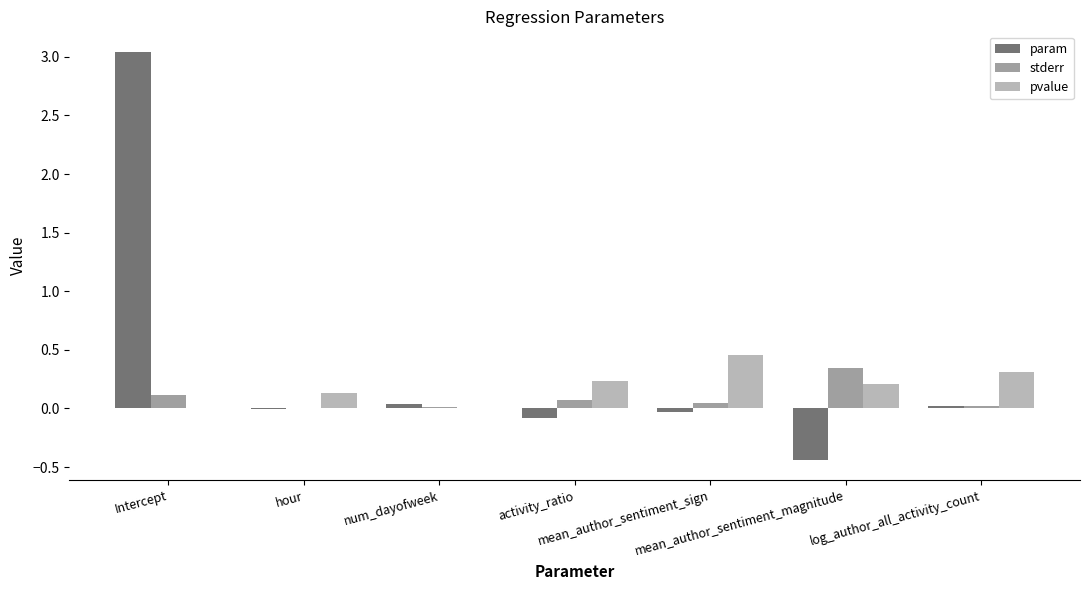

At which category is the sum across all series the highest?

Intercept